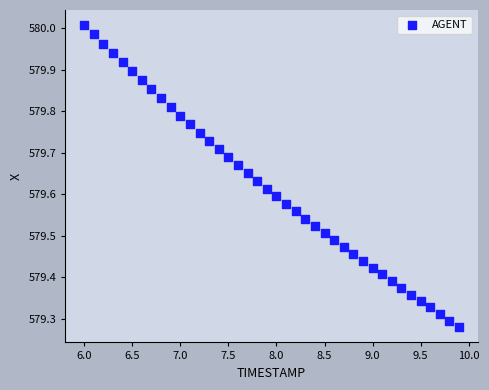

What is the range of X values (max minus min)?

3.9